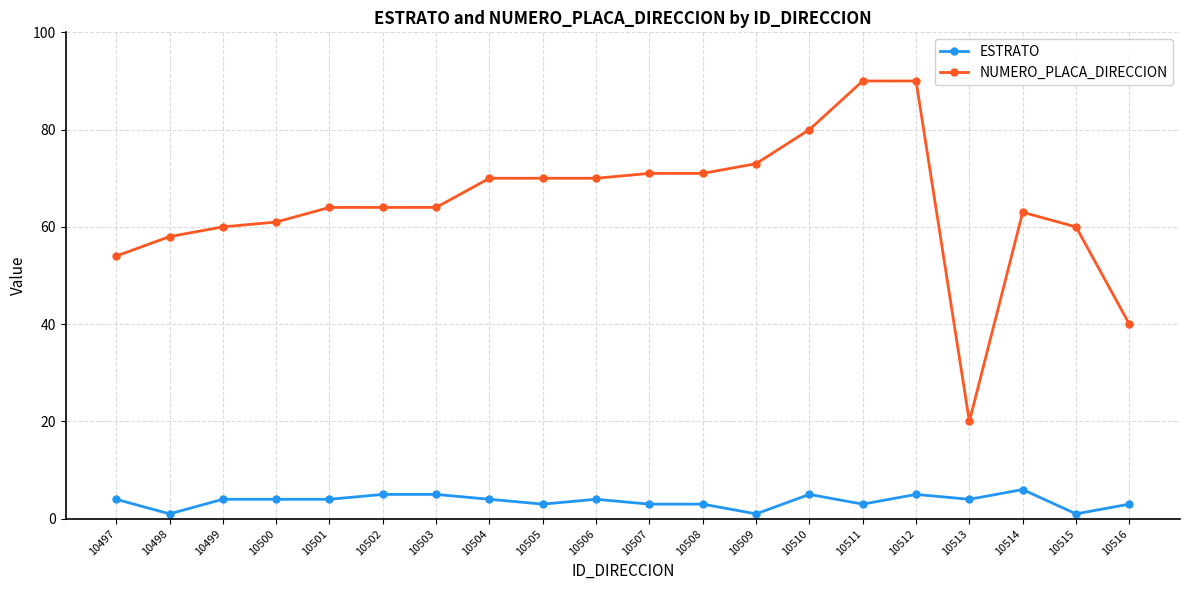

True or false: NUMERO_PLACA_DIRECCION and ESTRATO intersect in this chart.

False